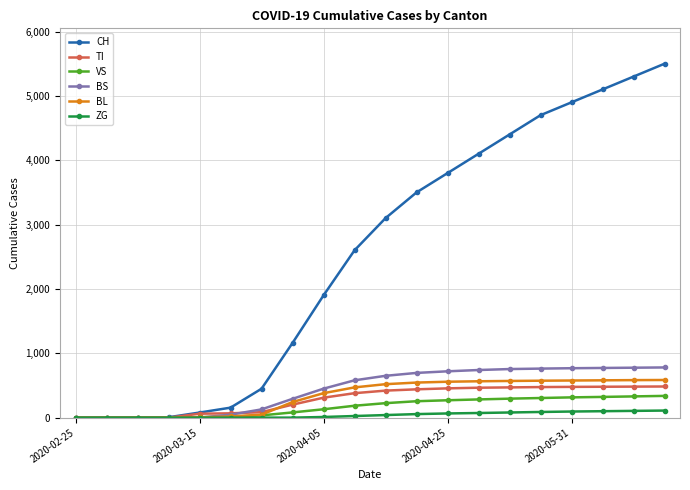

True or false: CH has more than 2 points higher than both neighbors.

False